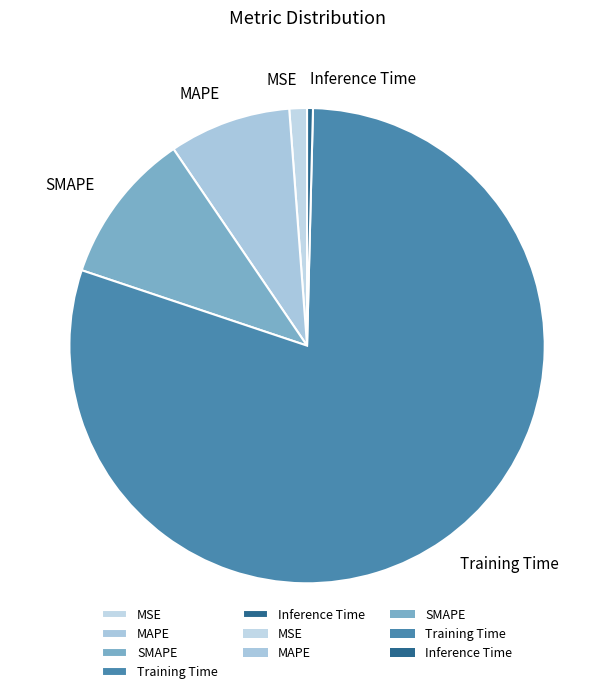

Is it true that MSE is 1% of the pie?

True